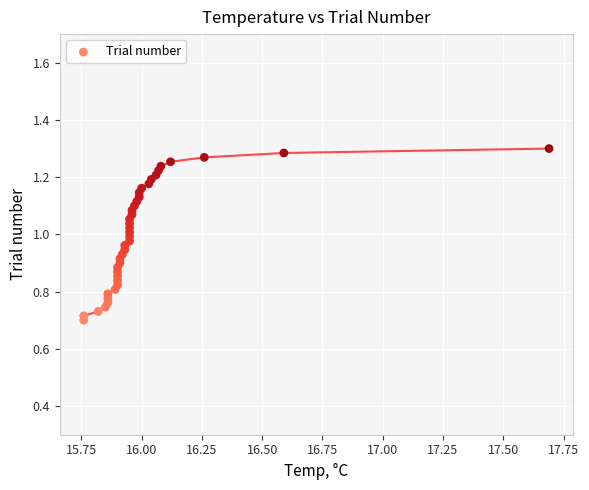

What is the range of Y values (max minus min)?

0.6